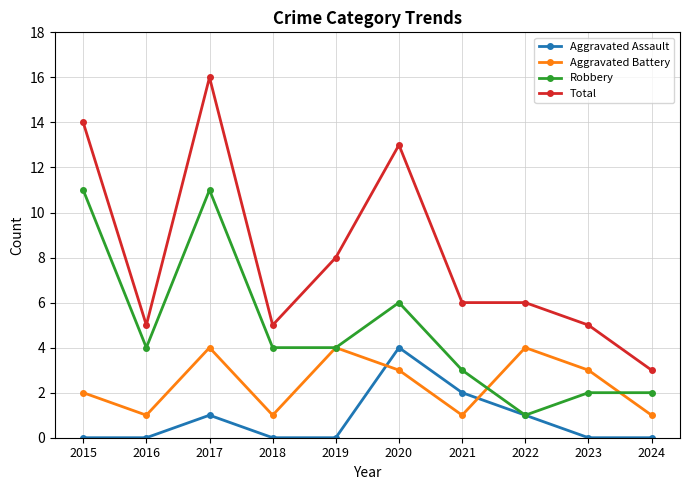

Which category has the highest value in the Total series?

2017